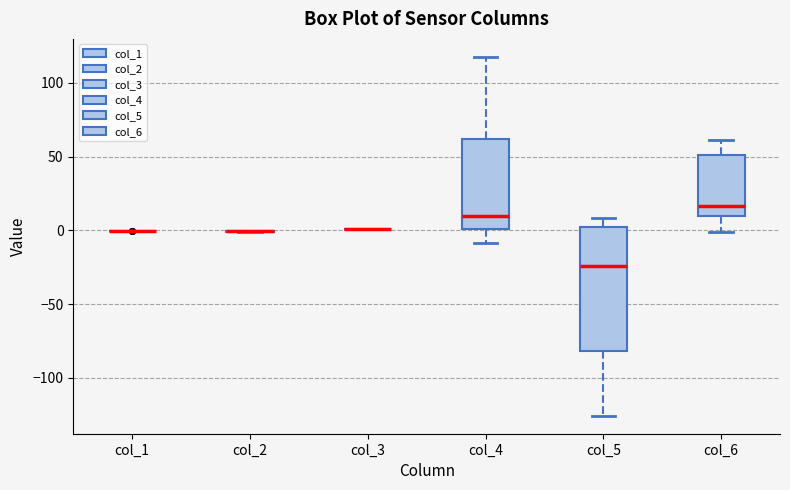

Reading left to right, read every box against the y-axis: the position of its median line, the range the box covers, and the ends of its whiskers. The values are not printed on the chart, so give them approximately, as read against the axis.

col_1: box collapsed to a line at 0, whiskers 0 to 0
col_2: box collapsed to a line at 0, whiskers 0 to 0
col_3: box collapsed to a line at 0, whiskers 0 to 0
col_4: median 10, box 0 to 60, whiskers -10 to 120
col_5: median -25, box -80 to 0, whiskers -125 to 10
col_6: median 15, box 10 to 50, whiskers 0 to 60